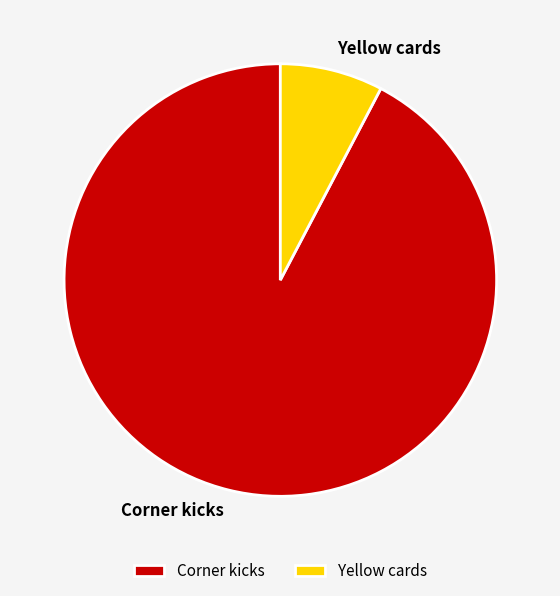

Between Corner kicks and Yellow cards, which is larger?

Corner kicks